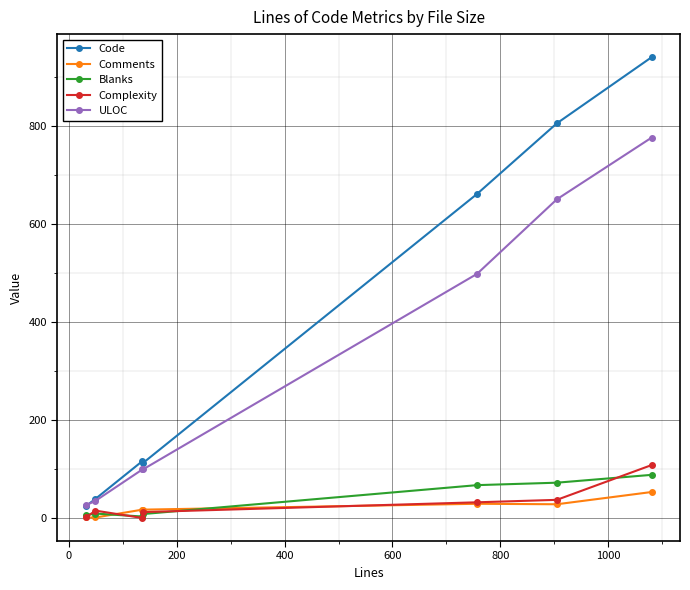

What are all the series names shown in the legend?

Code, Comments, Blanks, Complexity, ULOC